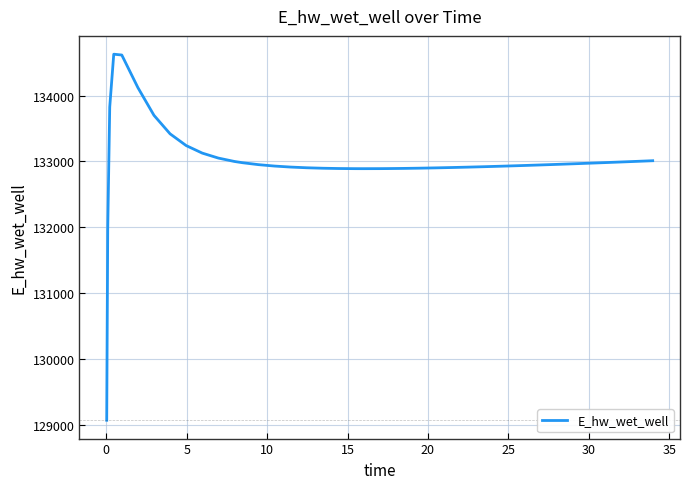

What is the smallest value displayed?

129070.3